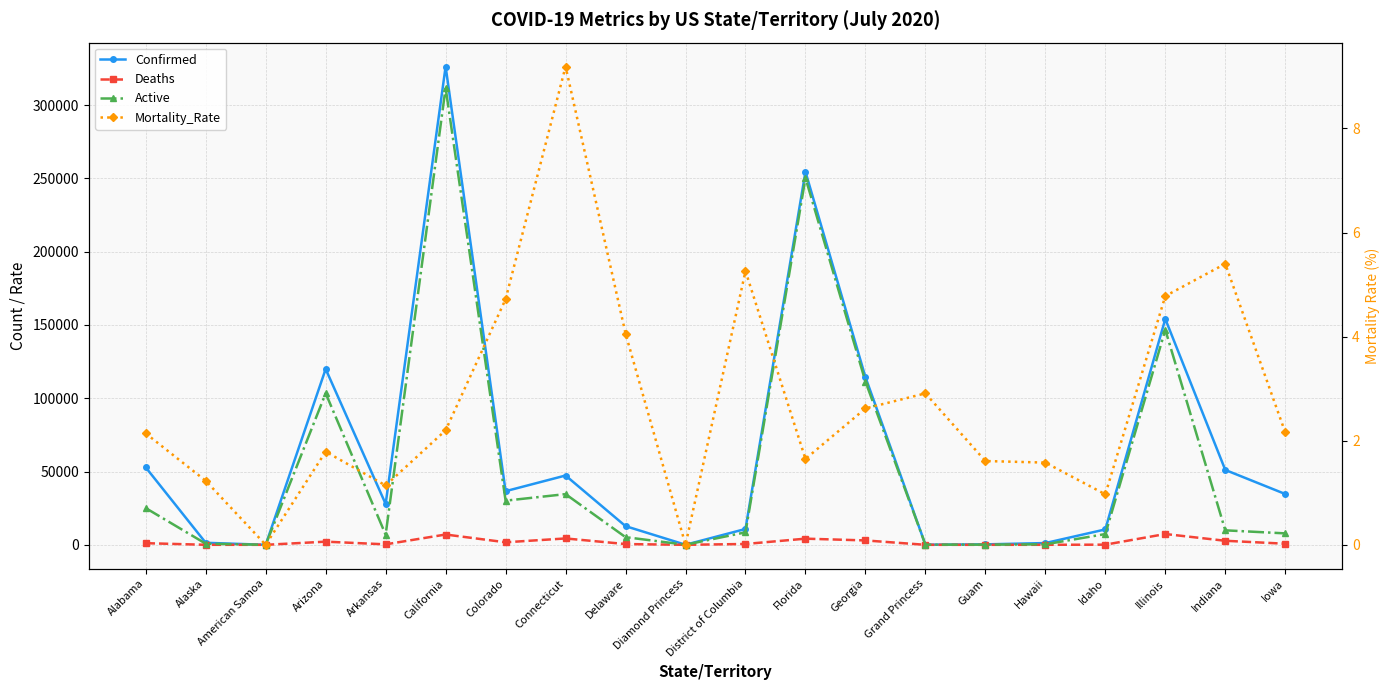

How many interior local peaks does the Active series have?

5